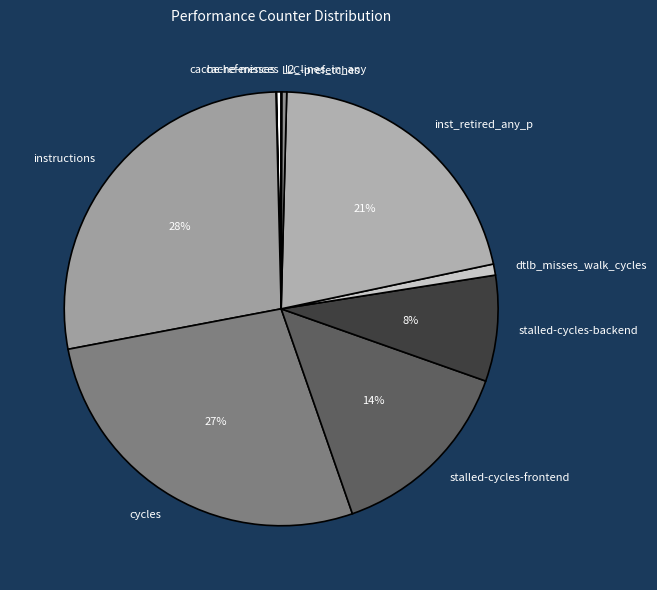

To the nearest percent, what portion does stalled-cycles-backend represent?

8%